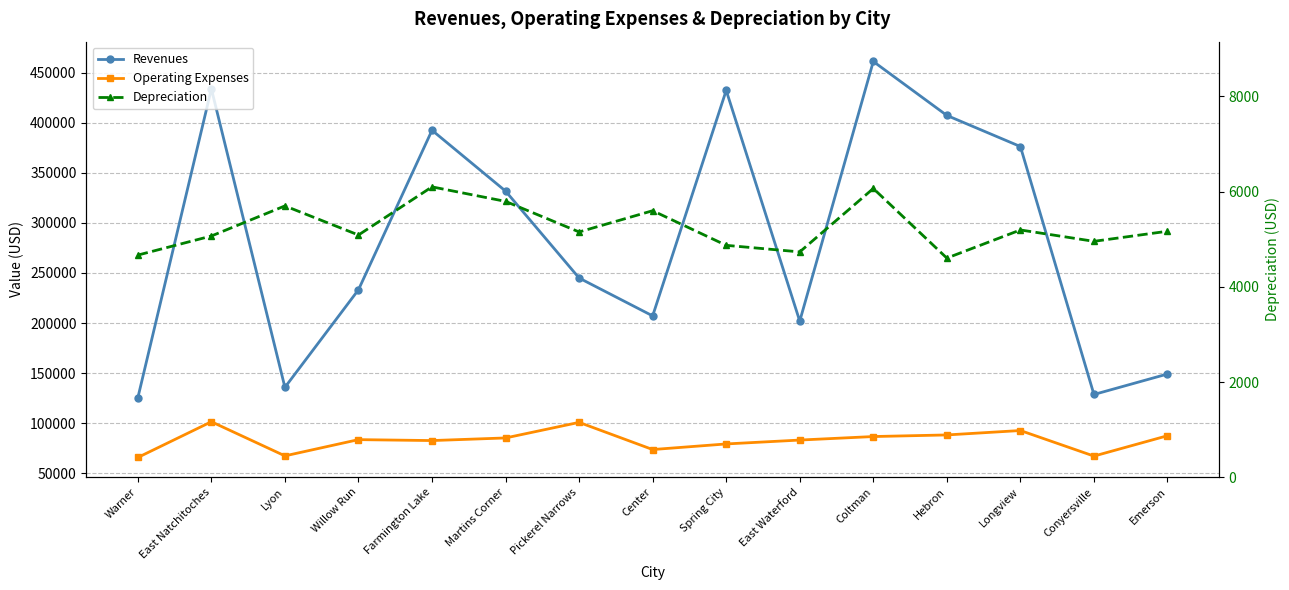

Reading left to right, what are all the values shown in this chart?

Revenues: Warner=125319	East Natchitoches=433924	Lyon=135816	Willow Run=233255	Farmington Lake=392518	Martins Corner=331773	Pickerel Narrows=244975	Center=207163	Spring City=432326	East Waterford=201945	Coltman=461214	Hebron=407339	Longview=376263	Conyersville=128691	Emerson=149134
Operating Expenses: Warner=65792	East Natchitoches=101465	Lyon=67388	Willow Run=83606	Farmington Lake=82675	Martins Corner=85288	Pickerel Narrows=100834	Center=73705	Spring City=79297	East Waterford=83178	Coltman=86688	Hebron=88286	Longview=92698	Conyersville=67175	Emerson=87513
Depreciation: Warner=4667	East Natchitoches=5068	Lyon=5700	Willow Run=5089	Farmington Lake=6100	Martins Corner=5795	Pickerel Narrows=5153	Center=5599	Spring City=4872	East Waterford=4734	Coltman=6066	Hebron=4604	Longview=5195	Conyersville=4956	Emerson=5168